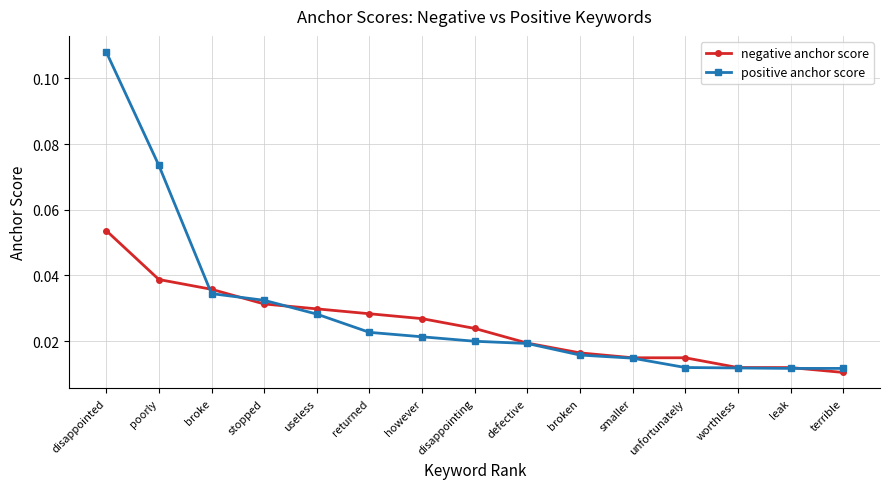

What is the label of the 10th point from the right?

returned